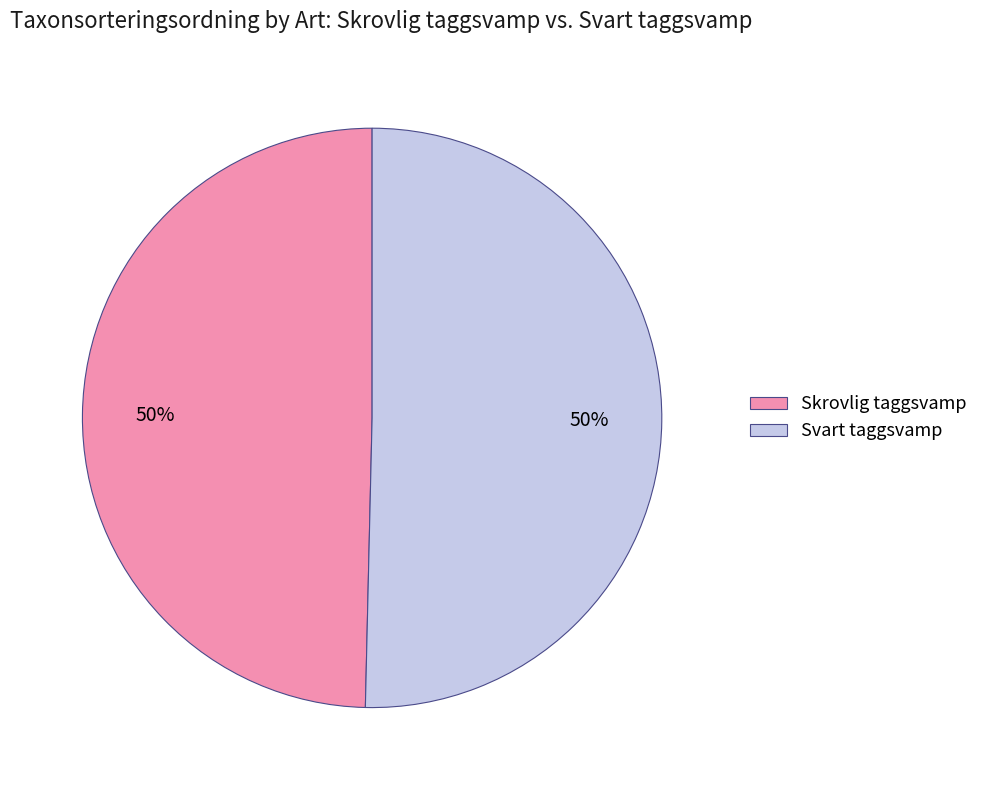

What is the ratio of the value at Skrovlig taggsvamp to the value at Svart taggsvamp?

1.0